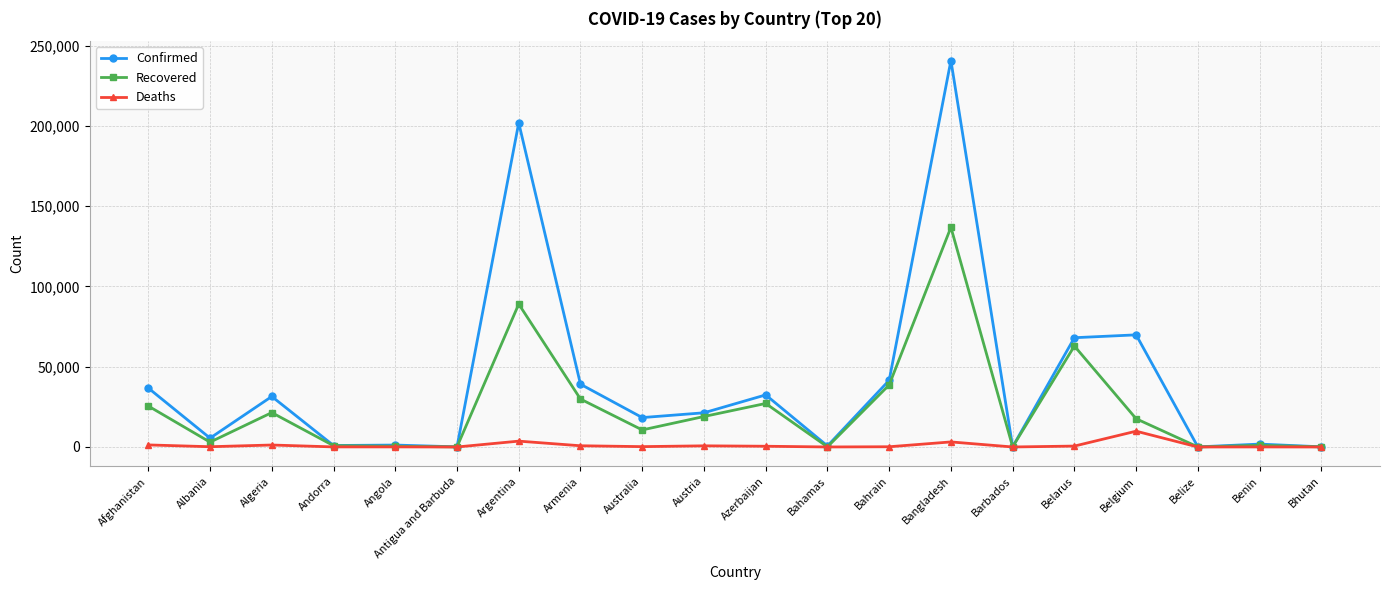

What is the difference between the Recovered values at Belarus and Belize?

62866